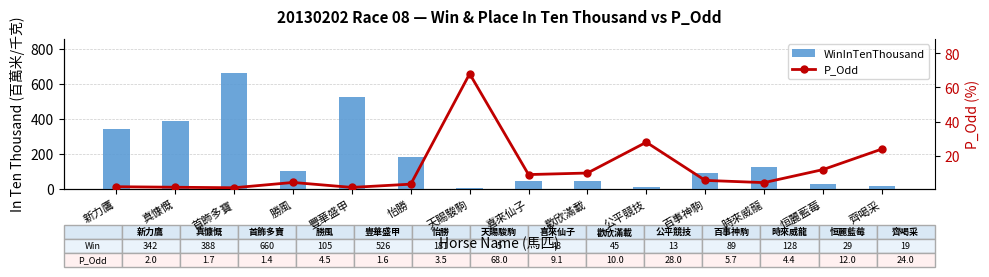

At 新力鷹, list the series in order from largest to smallest.

WinInTenThousand, P_Odd